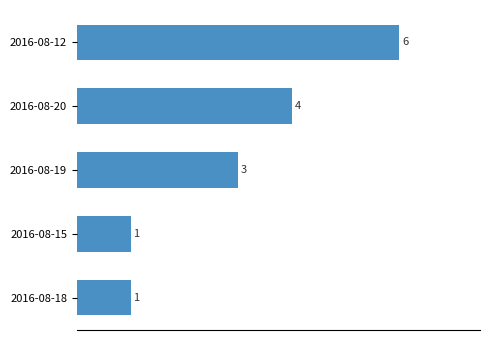

Reading top to bottom, extract all data points from this chart.

6	4	3	1	1